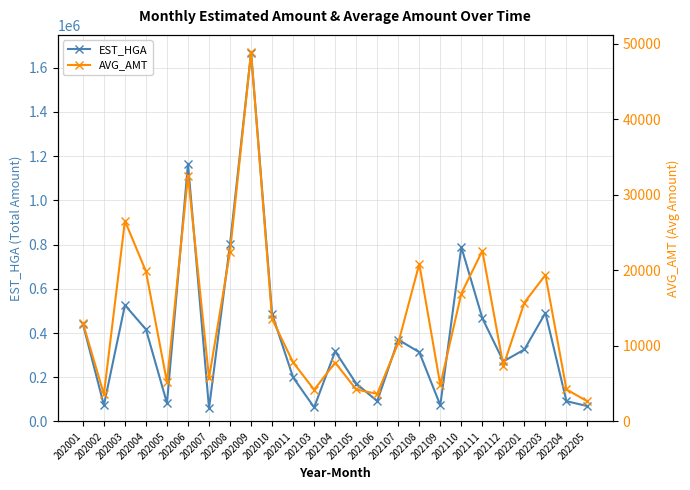

What is the difference between the second highest and minimum values in the AVG_AMT series?

29899